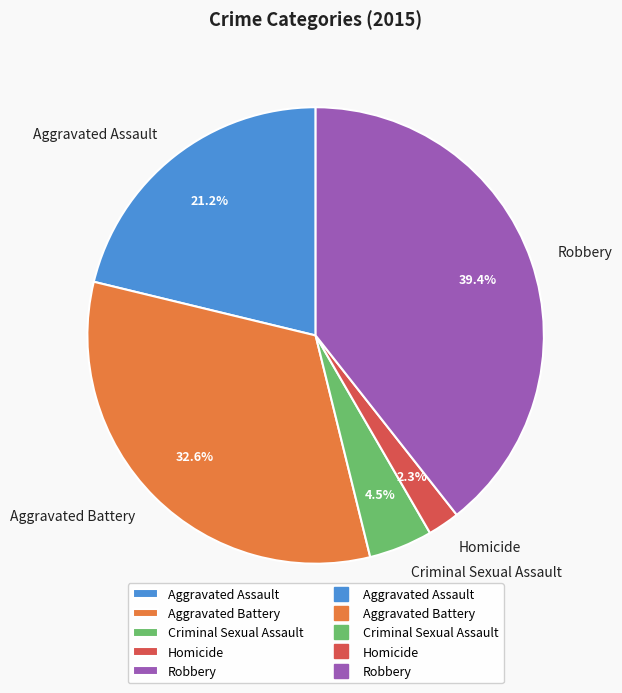

To the nearest percent, what is the difference between the Robbery and Aggravated Assault slice percentages?

18%